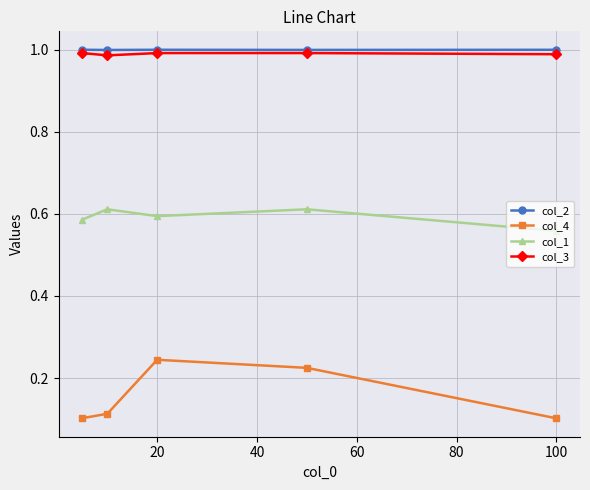

At how many categories does at least one series exceed 0?

5